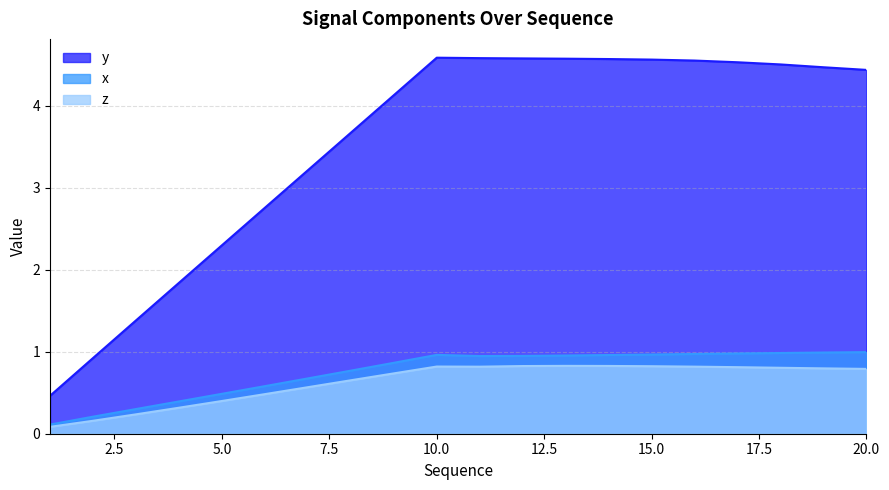

True or false: y and x cross at least once.

False